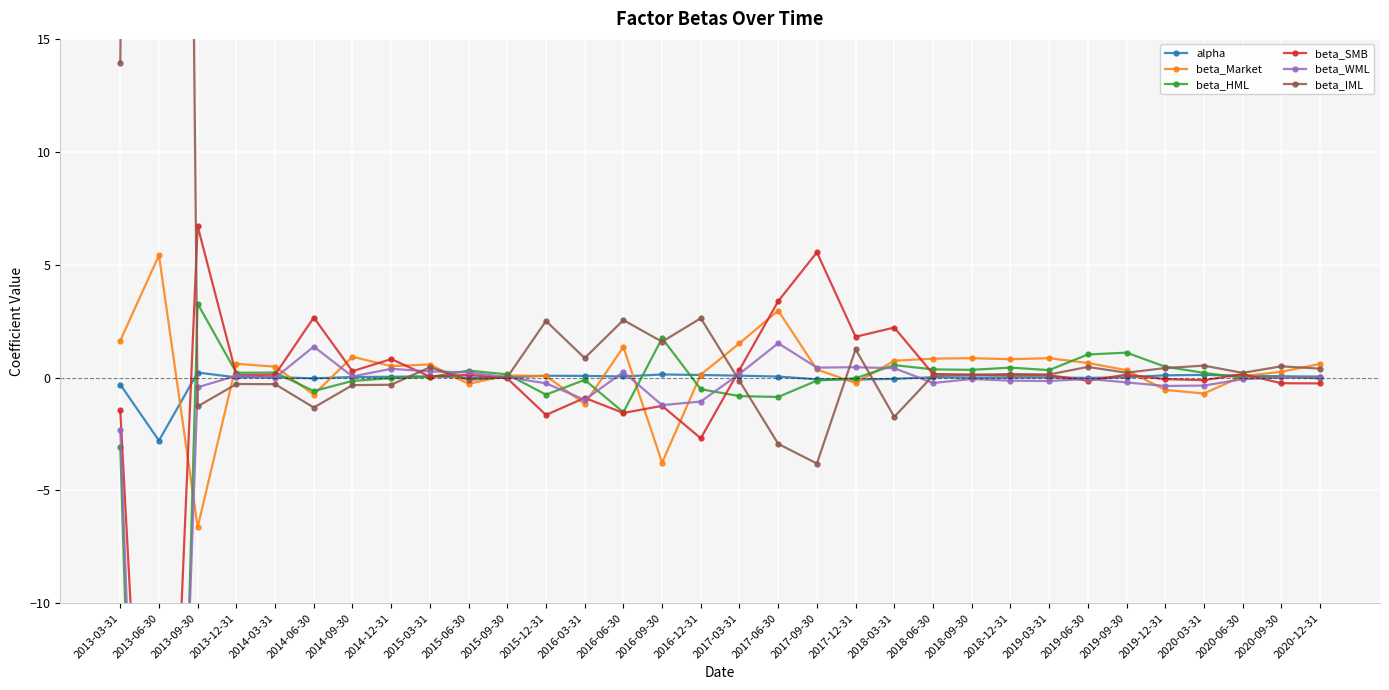

True or false: alpha has a value of 0.2 at 2013-09-30.

True